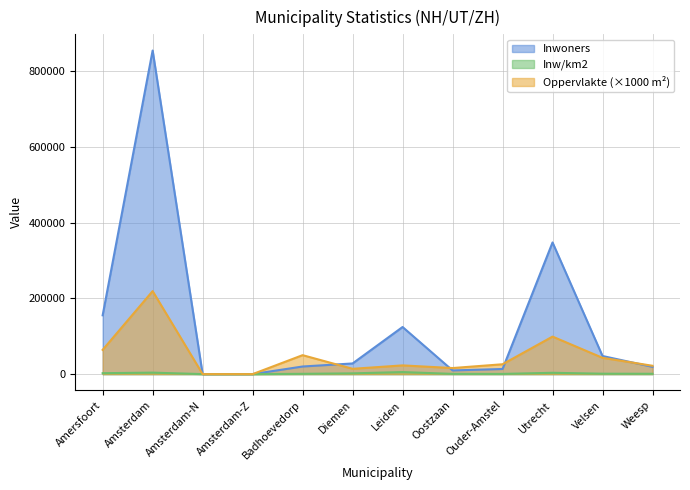

How many lines are shown in the chart?

3